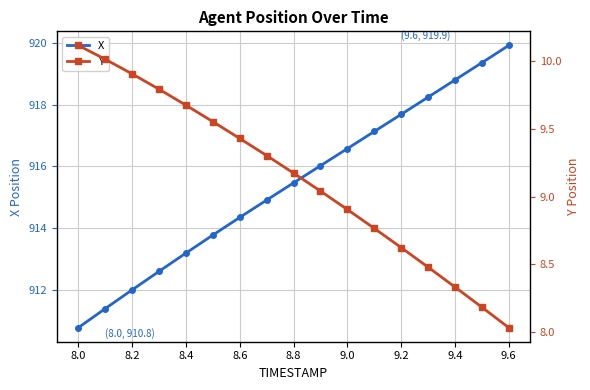

What is the difference between the maximum and minimum values in the X series?

9.1